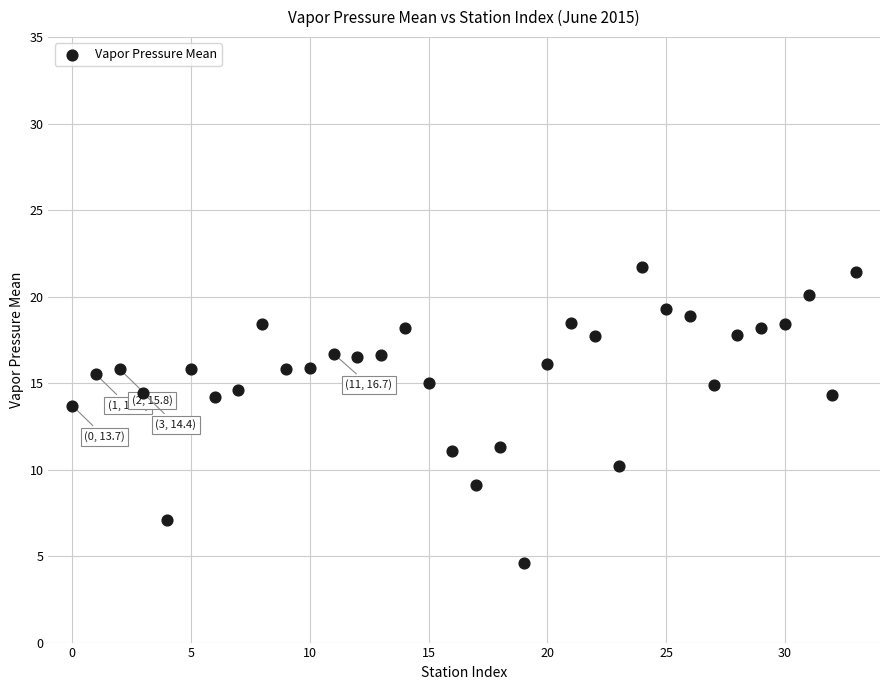

What is the range of Y values (max minus min)?

17.1